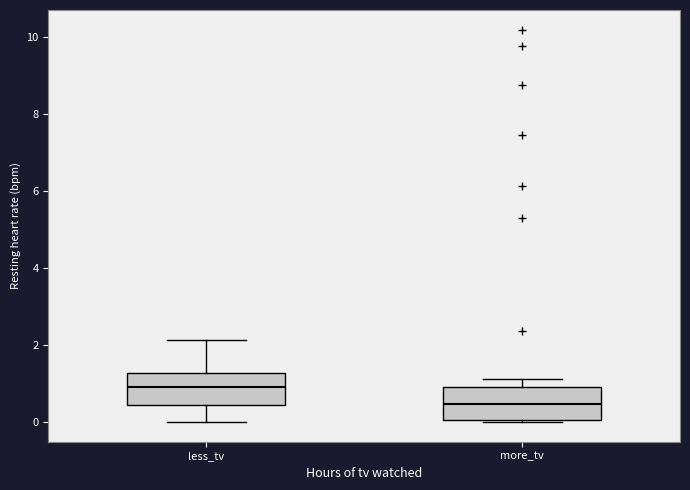

Which box's median line is the highest?

less_tv